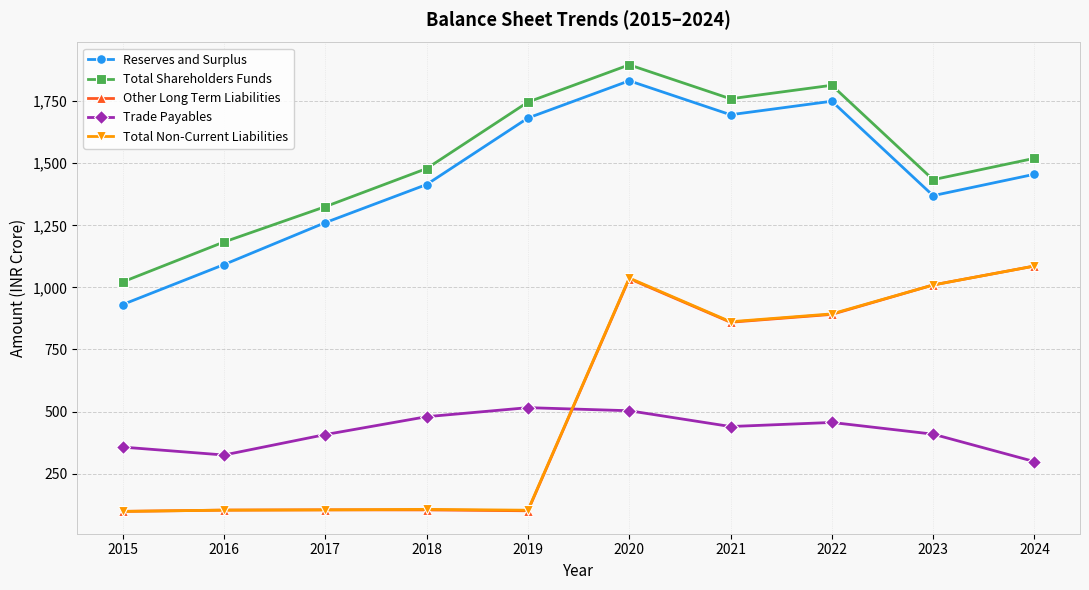

What is the maximum value shown in the chart?

1896.6